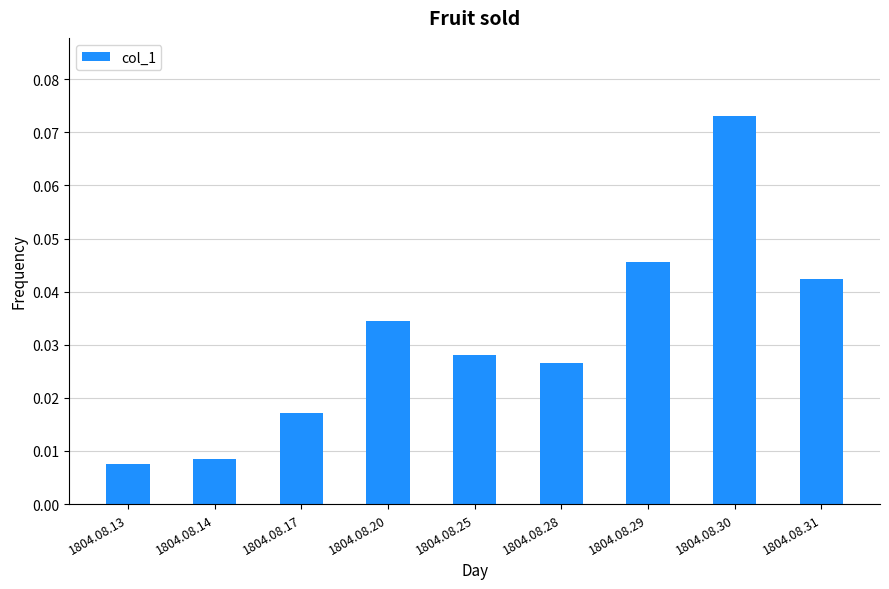

True or false: the data shows 0.1 at 1804.08.20.

False